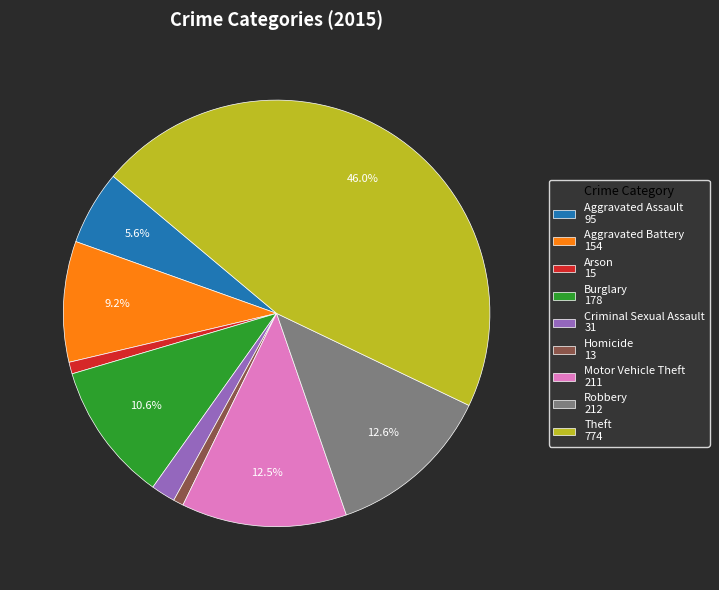

Combined, do Burglary 178 and Aggravated Battery 154 account for over 50%?

No